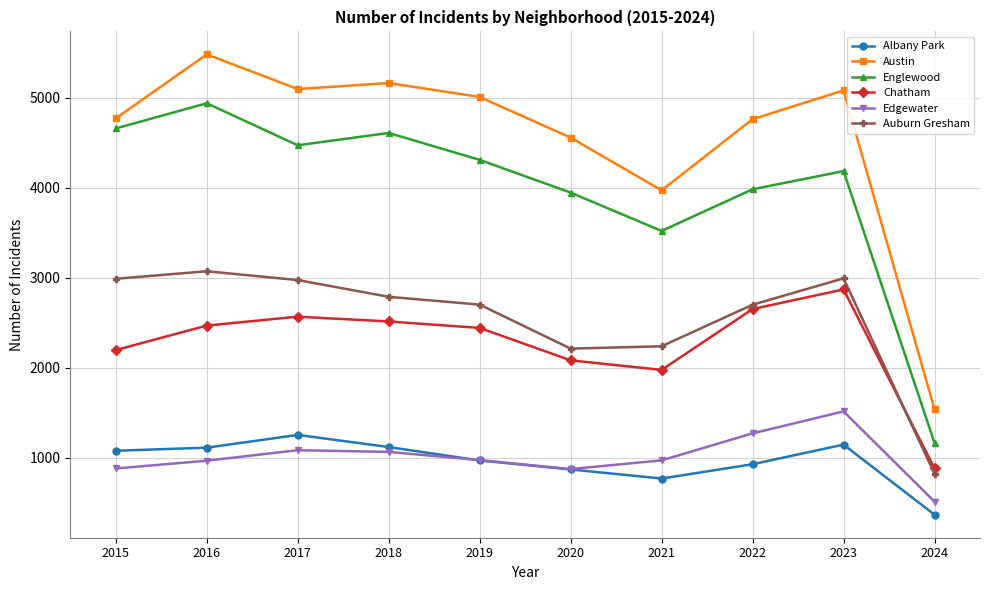

True or false: Edgewater and Englewood intersect in this chart.

False